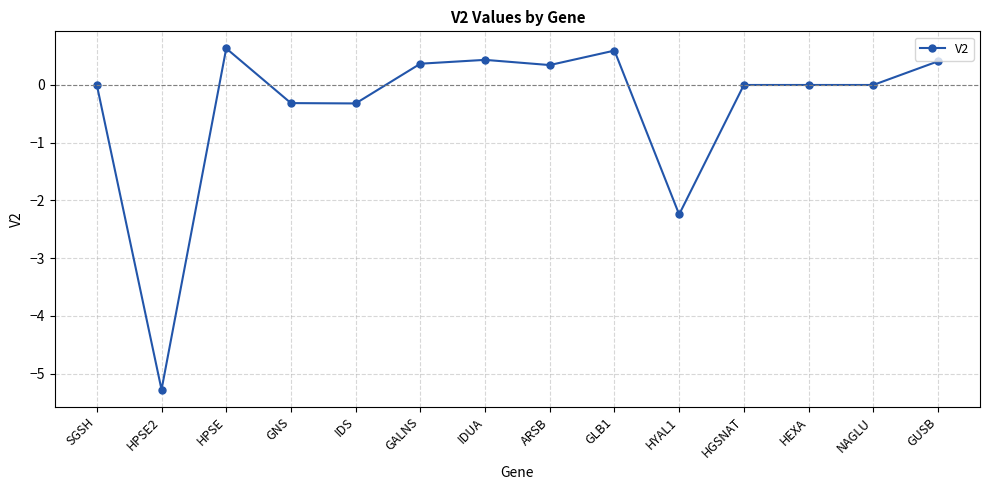

Which has a higher value, IDS or HPSE?

HPSE